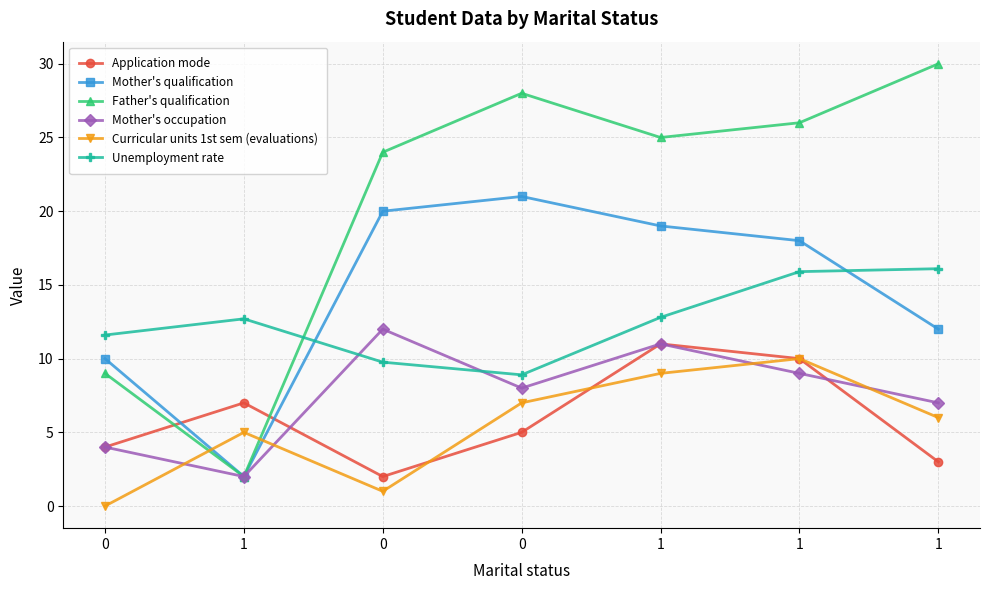

Does the chart display data point markers on the line(s)?

Yes